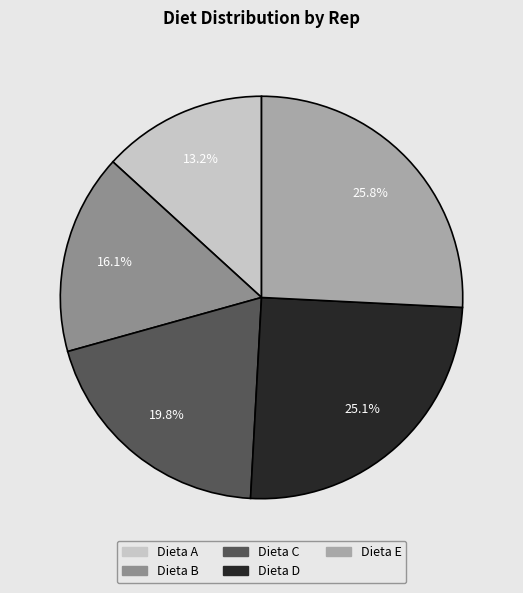

Is there any slice that represents more than half of the pie?

No